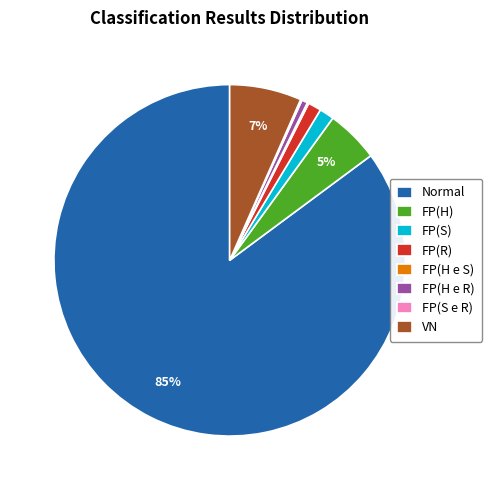

Is the sum of FP(H e R) and FP(S) greater than half?

No